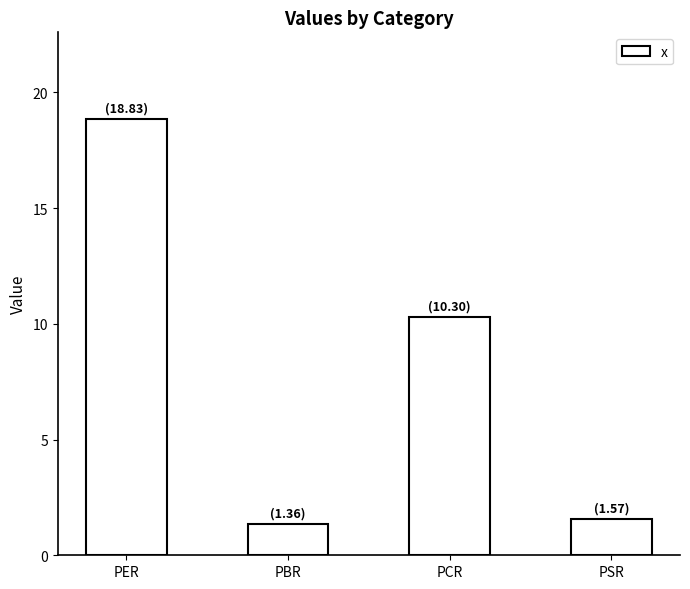

At which label does the data first exceed 10?

PER